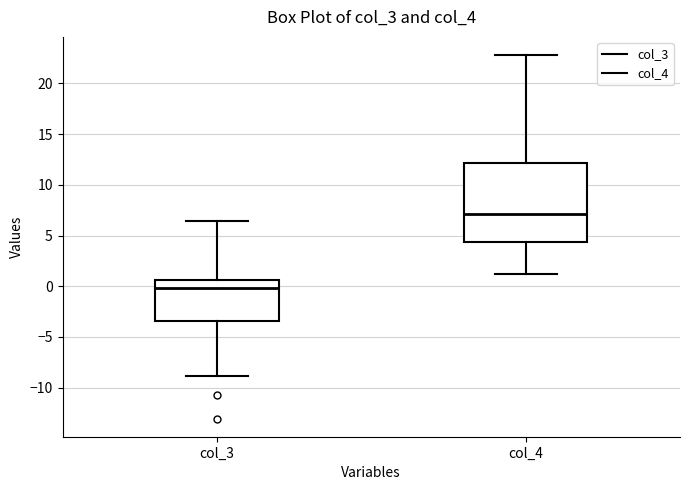

Which box has the highest median line?

col_4